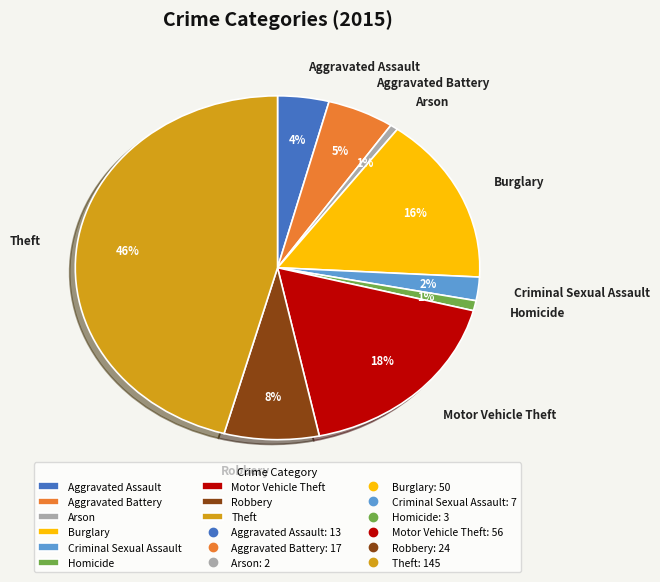

Which has a higher value, Theft or Robbery?

Theft